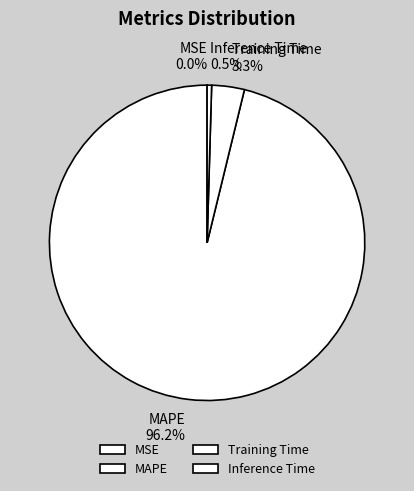

What is the largest slice in the pie chart?

MAPE